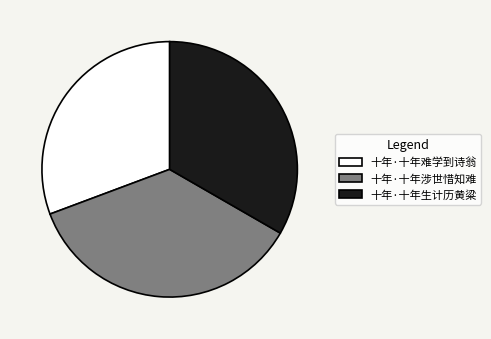

Approximately how many times larger is the value at 十年·十年涉世惜知难 compared to 十年·十年生计历黄粱?

1.1